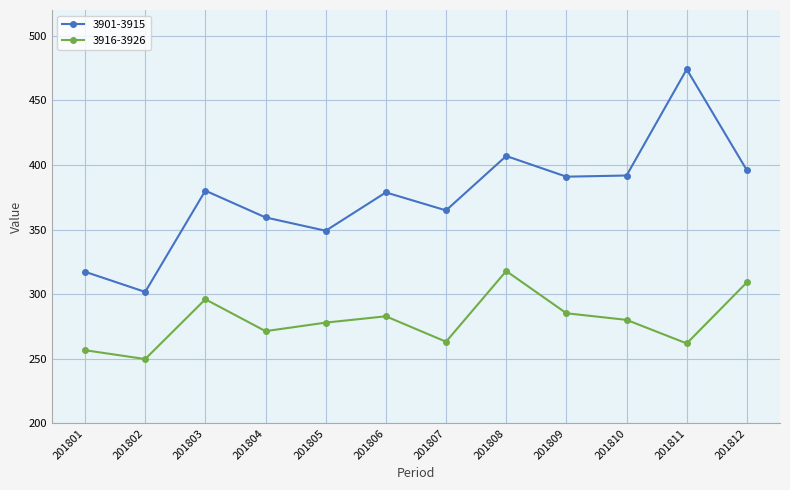

Which series changed the most between 201810 and 201811?

3901-3915